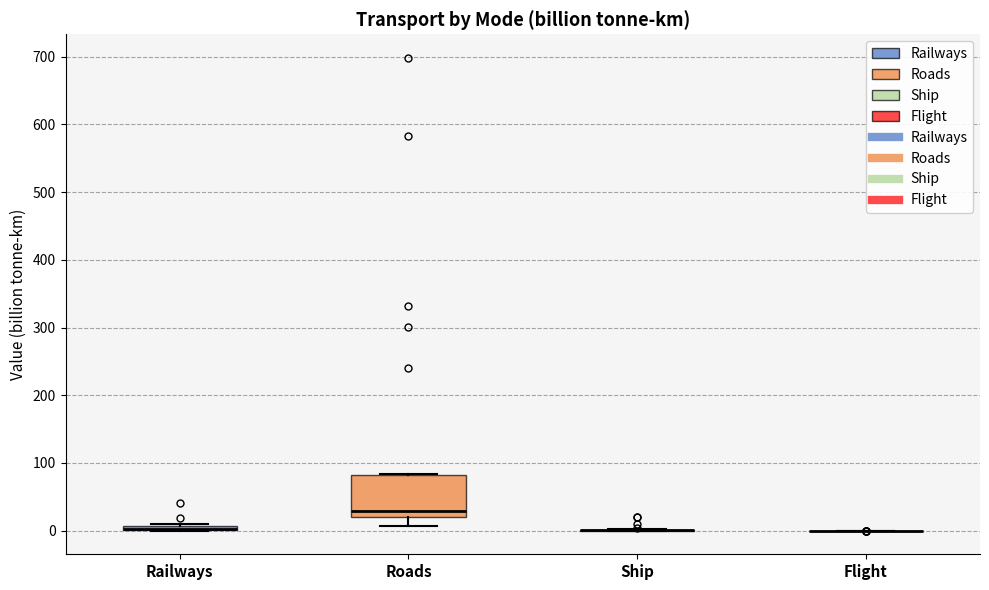

Where does the median line of the box for Roads sit on the y-axis? The values are not printed on the chart, so give them approximately, as read against the axis.

30